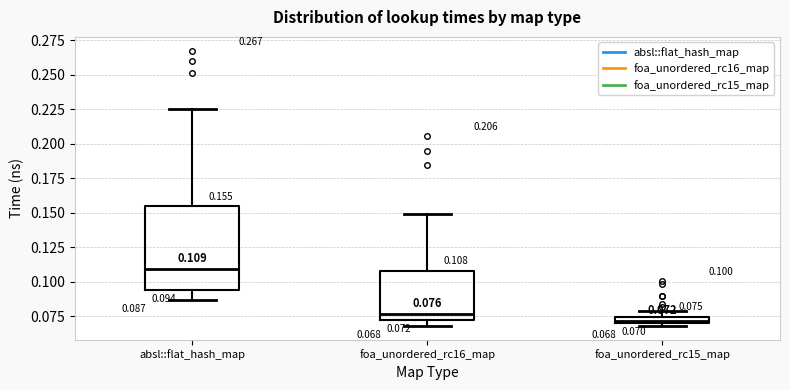

Which box is the tallest, from its lower edge to its upper edge?

absl::flat_hash_map